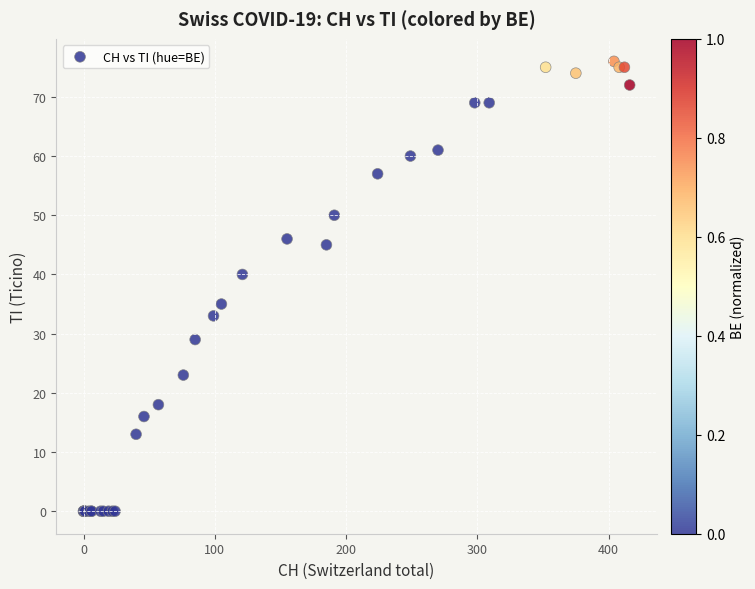

What Y value in the scatter plot is closest to 38?

40